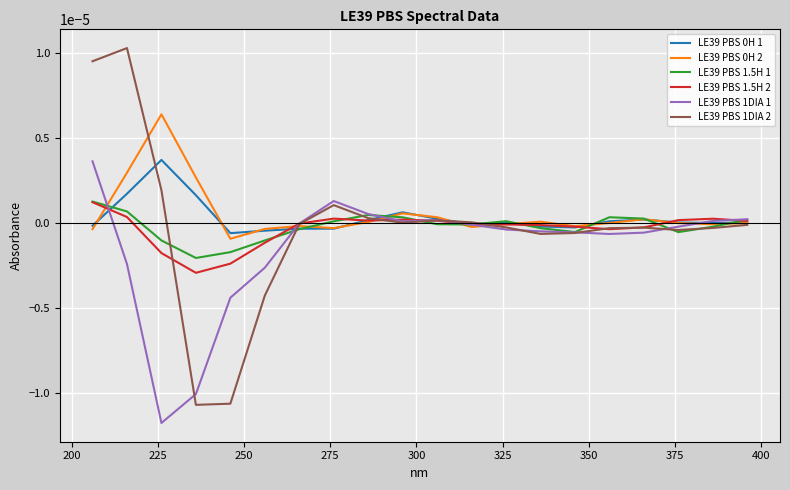

How many lines are shown in the chart?

6